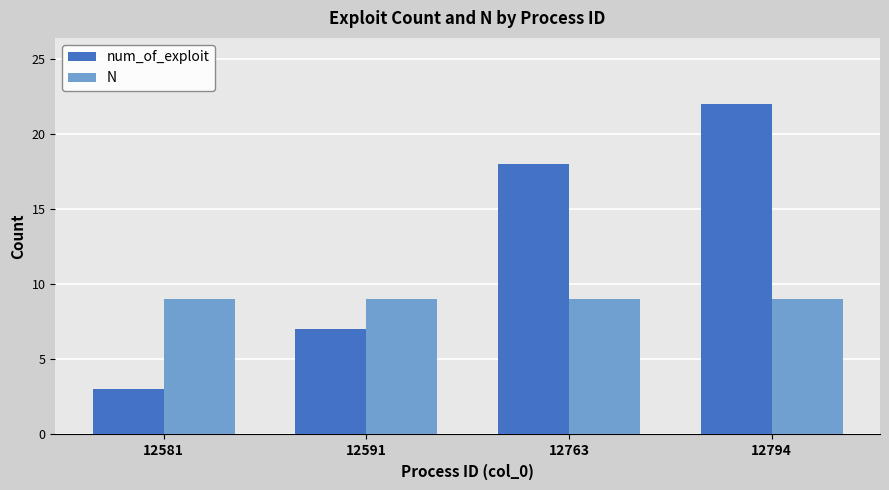

At which category does the chart reach its minimum across all series?

12581